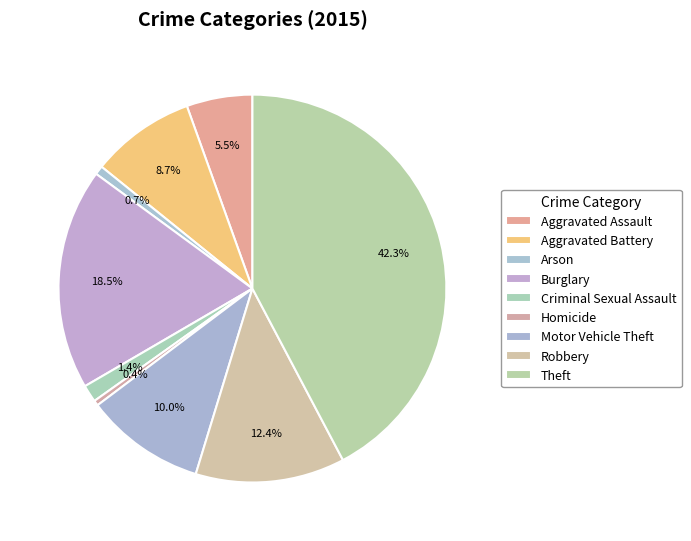

How many segments does this pie chart have?

9